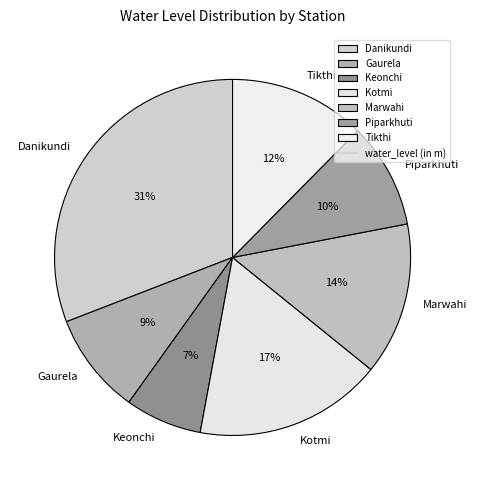

Which slice is the largest?

Danikundi